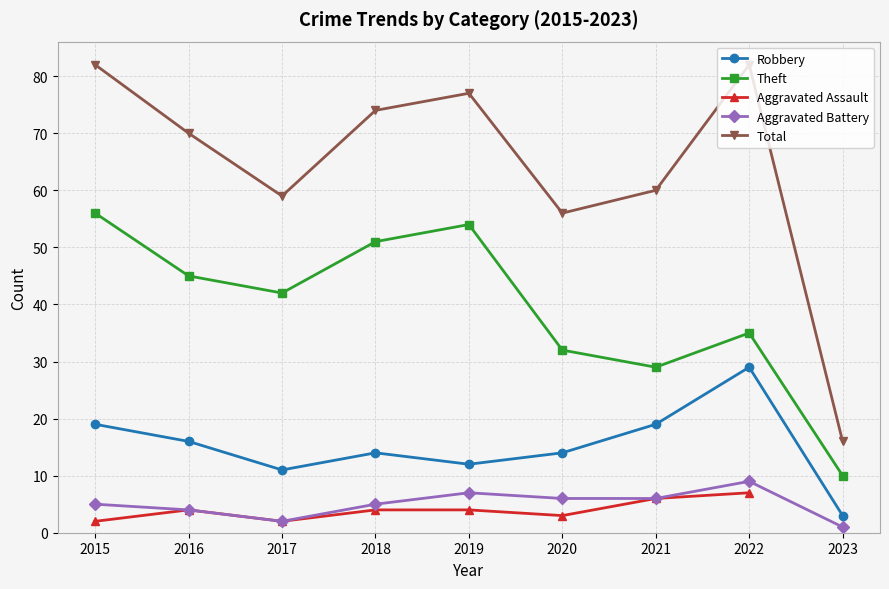

At which category is the sum across all series the highest?

2015